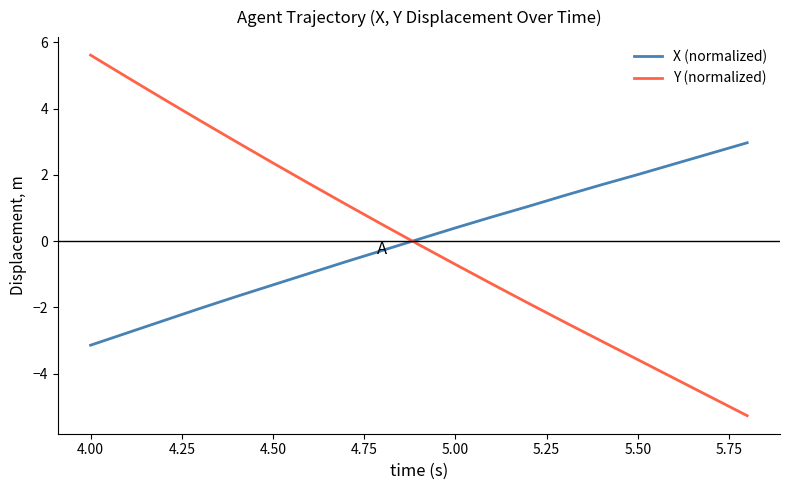

True or false: X (normalized) and Y (normalized) intersect in this chart.

True